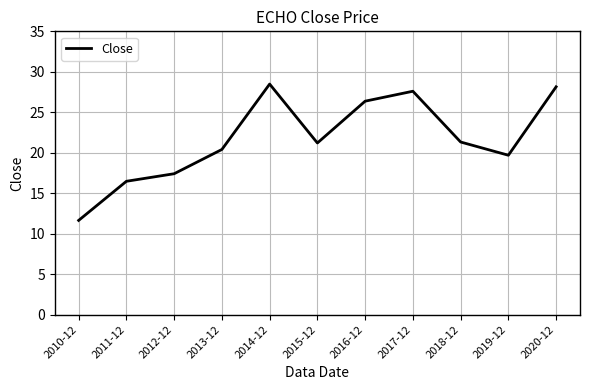

True or false: the data shows 47.6 at 2014-12.

False